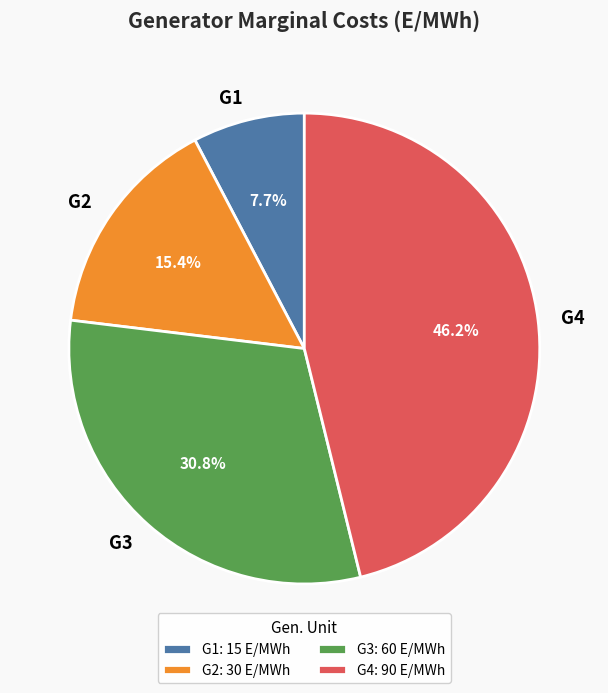

To the nearest percent, what percentage of the pie is G3?

31%